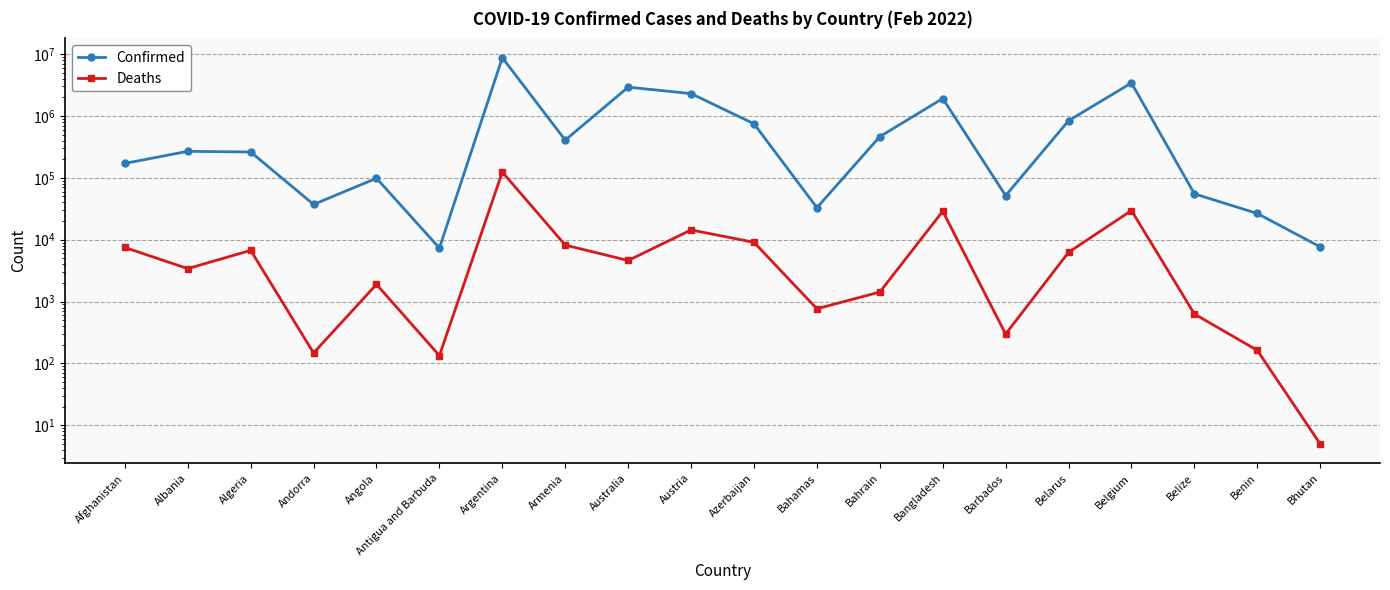

Reading left to right, extract all data points from this chart.

Confirmed: Afghanistan=171246	Albania=268304	Algeria=261752	Andorra=37140	Angola=98514	Antigua and Barbuda=7331	Argentina=8734551	Armenia=407074	Australia=2921725	Austria=2299229	Azerbaijan=747918	Bahamas=32931	Bahrain=463805	Bangladesh=1914356	Barbados=51624	Belarus=838571	Belgium=3421081	Belize=55183	Benin=26552	Bhutan=7666
Deaths: Afghanistan=7501	Albania=3414	Algeria=6729	Andorra=148	Angola=1898	Antigua and Barbuda=134	Argentina=124081	Armenia=8186	Australia=4618	Austria=14392	Azerbaijan=9077	Bahamas=766	Bahrain=1427	Bangladesh=28838	Barbados=299	Belarus=6265	Belgium=29624	Belize=631	Benin=163	Bhutan=5